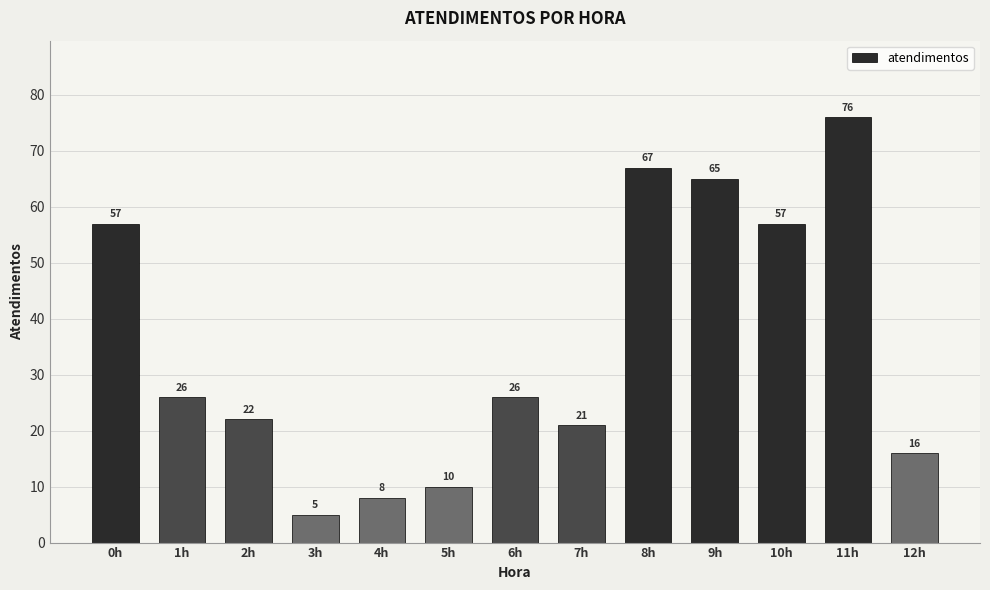

What is the change in value from 10h to 12h?

-41